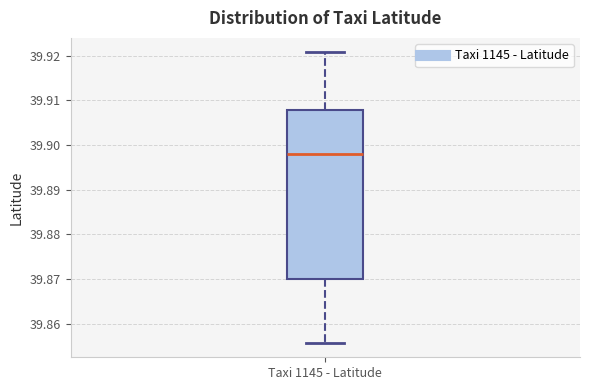

Read this box plot against the y-axis: the position of the median line, the range covered by the box, and the ends of both whiskers. The values are not printed on the chart, so give them approximately, as read against the axis.

median 39.898, box 39.870 to 39.908, whiskers 39.856 to 39.921